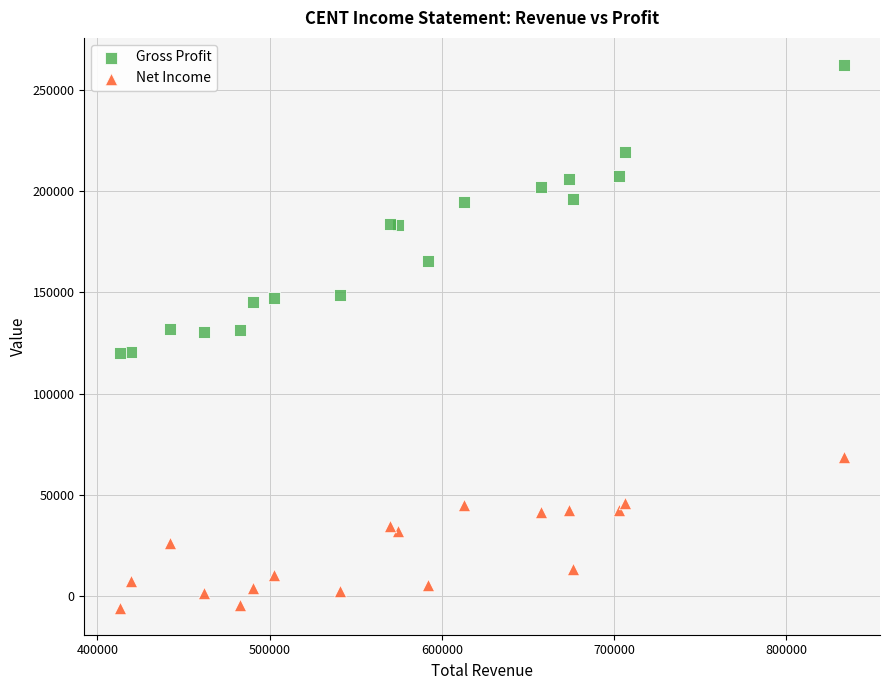

Across all data points, what is the range of Y values (max minus min)?

267700